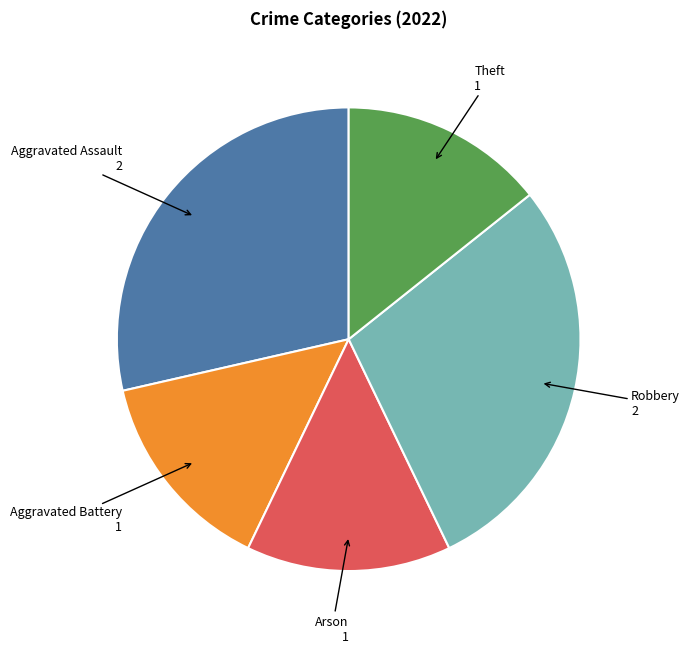

Does any single category account for the majority?

No